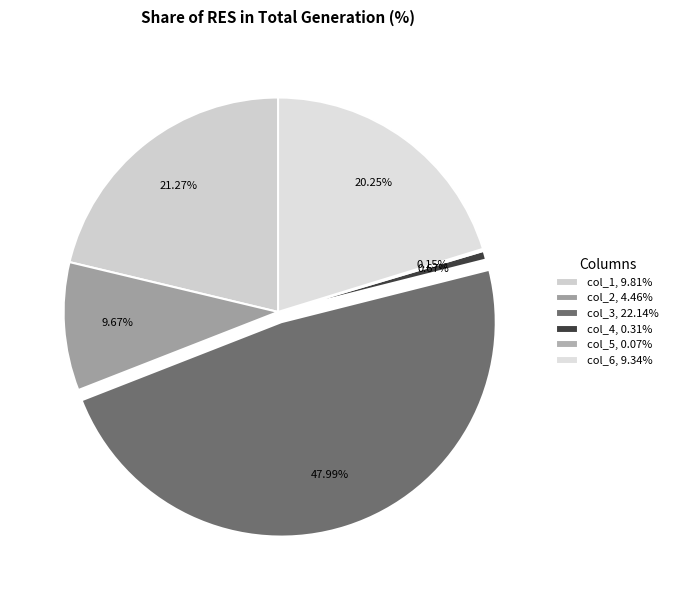

Does any single category account for the majority?

No